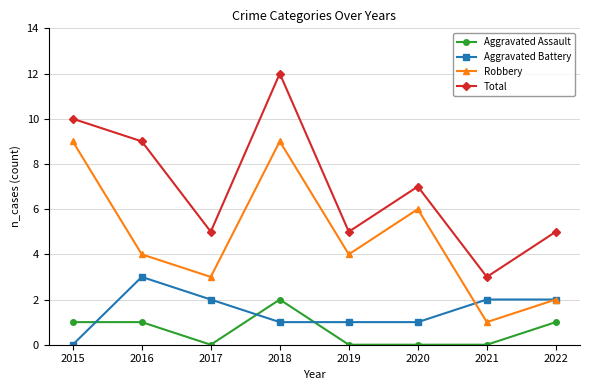

True or false: Total and Robbery intersect in this chart.

False